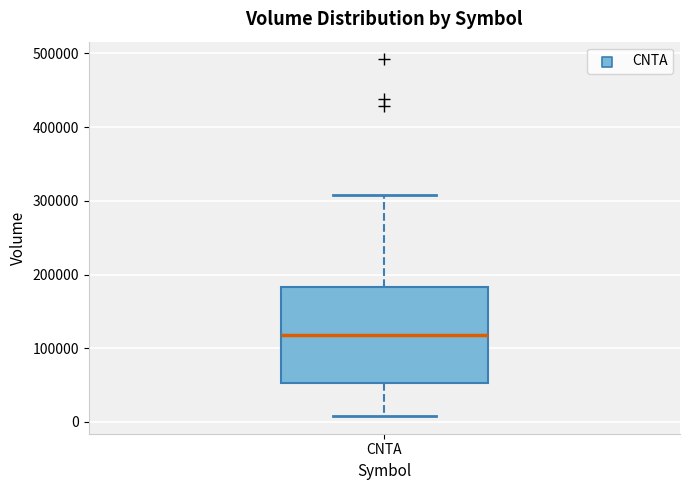

Read this box plot against the y-axis: the position of the median line, the range covered by the box, and the ends of both whiskers. The values are not printed on the chart, so give them approximately, as read against the axis.

median 120000, box 50000 to 180000, whiskers 10000 to 310000